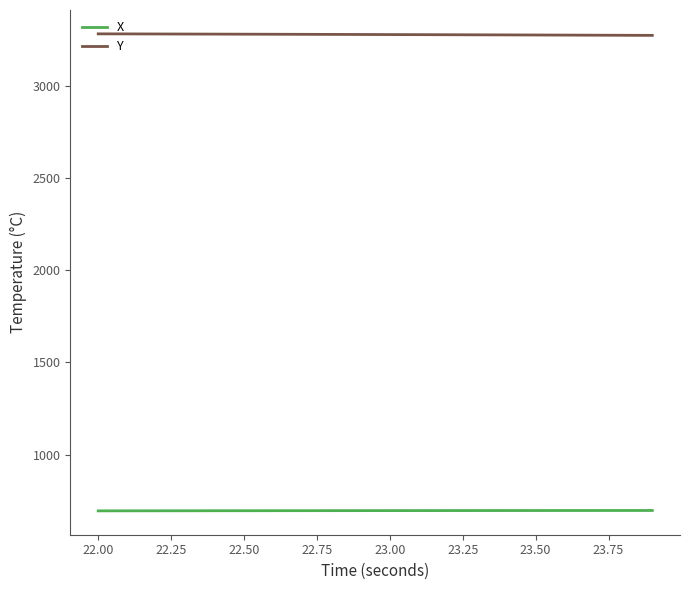

True or false: Y and X intersect in this chart.

False